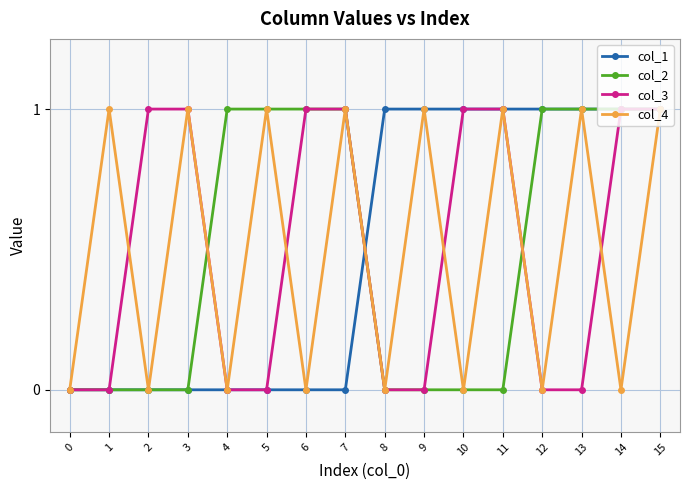

True or false: col_4 has more than 0 interior local peaks.

True